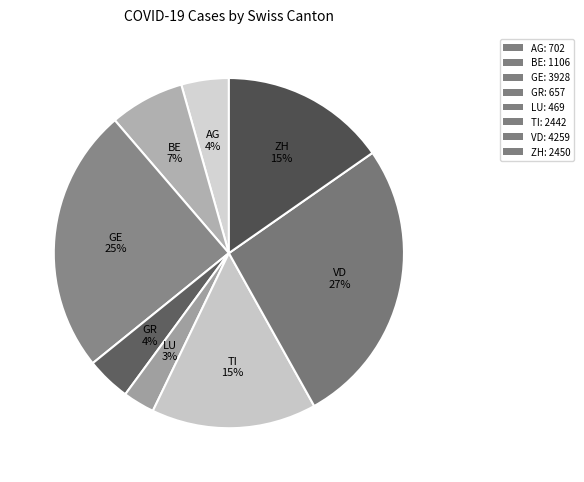

What is the smallest slice in the pie chart?

LU